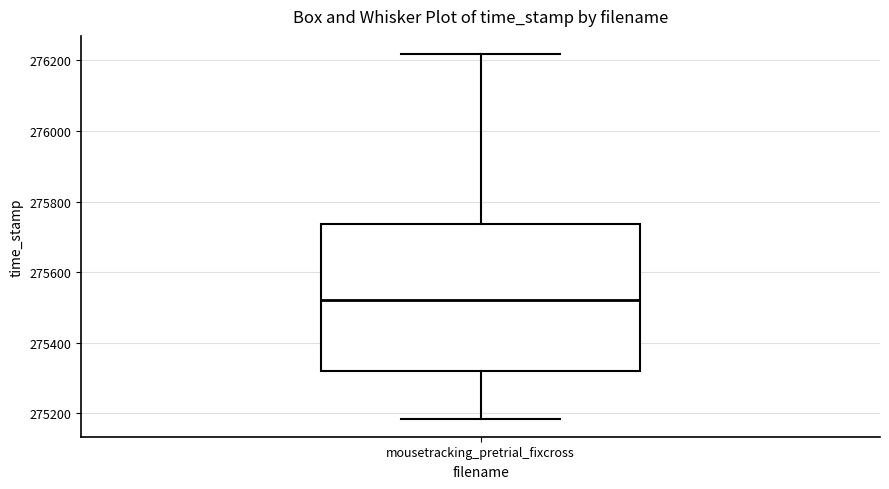

Transcribe this box plot: give where the median line is, the range the box spans, and where the two whiskers end, as read against the y-axis. The values are not printed on the chart, so give them approximately, as read against the axis.

median 275520, box 275320 to 275740, whiskers 275180 to 276220